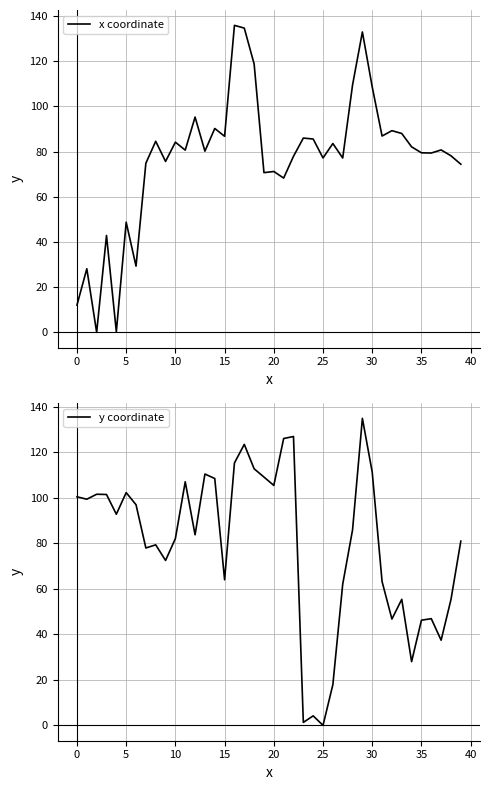

What is the maximum value for x coordinate?

135.9